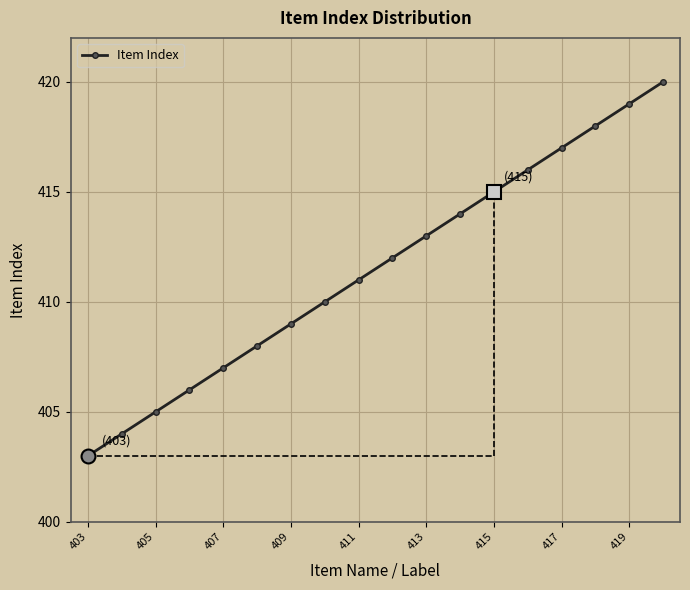

What is the greatest value displayed?

420